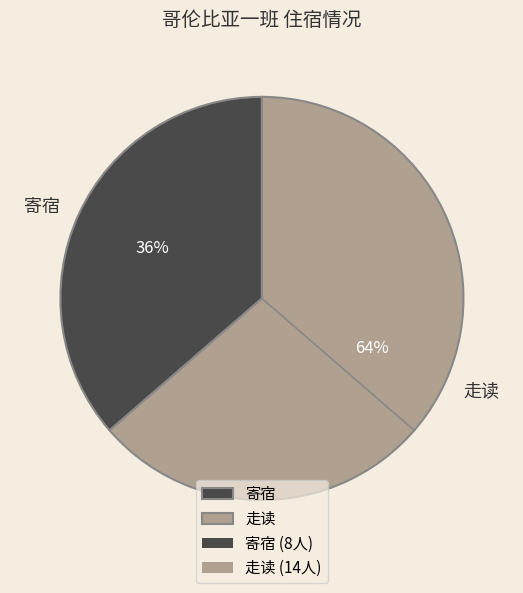

Which slice is the smallest?

寄宿